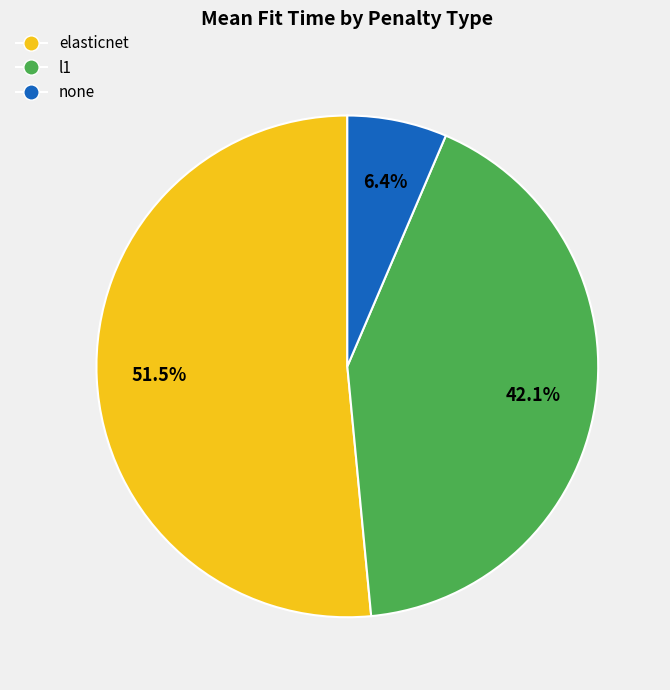

How many slices are in this pie chart?

3